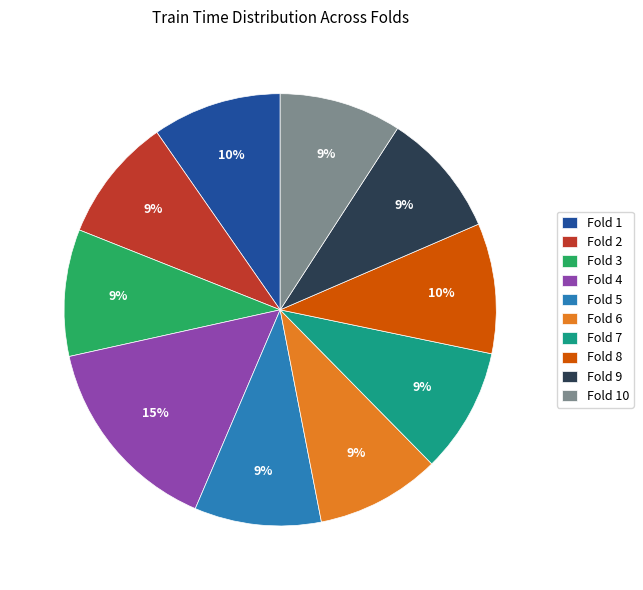

To the nearest percent, what is the difference between the Fold 4 and Fold 3 slice percentages?

6%